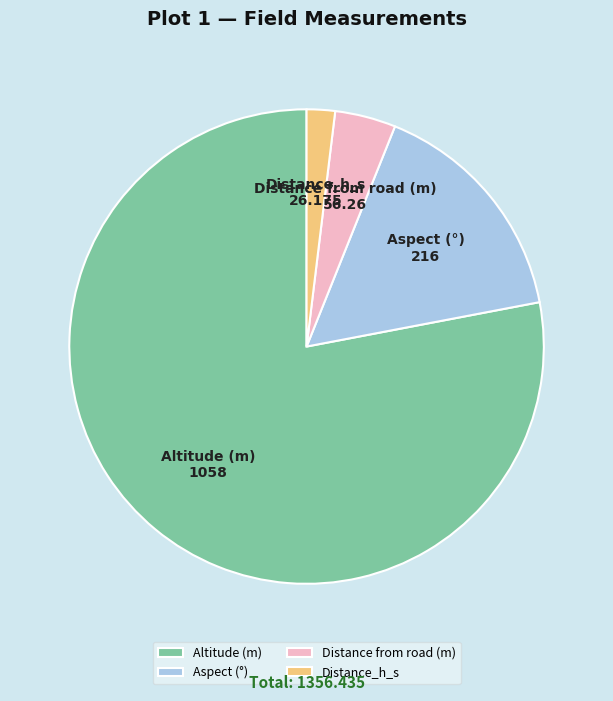

How many segments does this pie chart have?

4